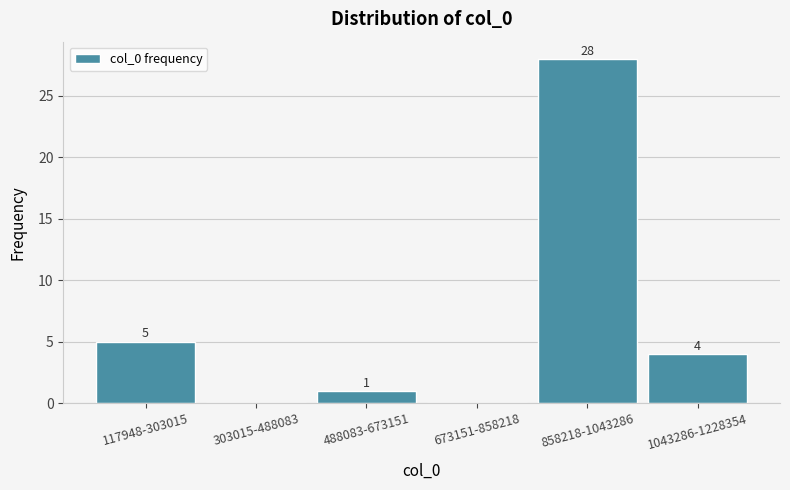

Reading left to right, list all the values displayed in this chart.

117948-303015=5	303015-488083=0	488083-673151=1	673151-858218=0	858218-1043286=28	1043286-1228354=4